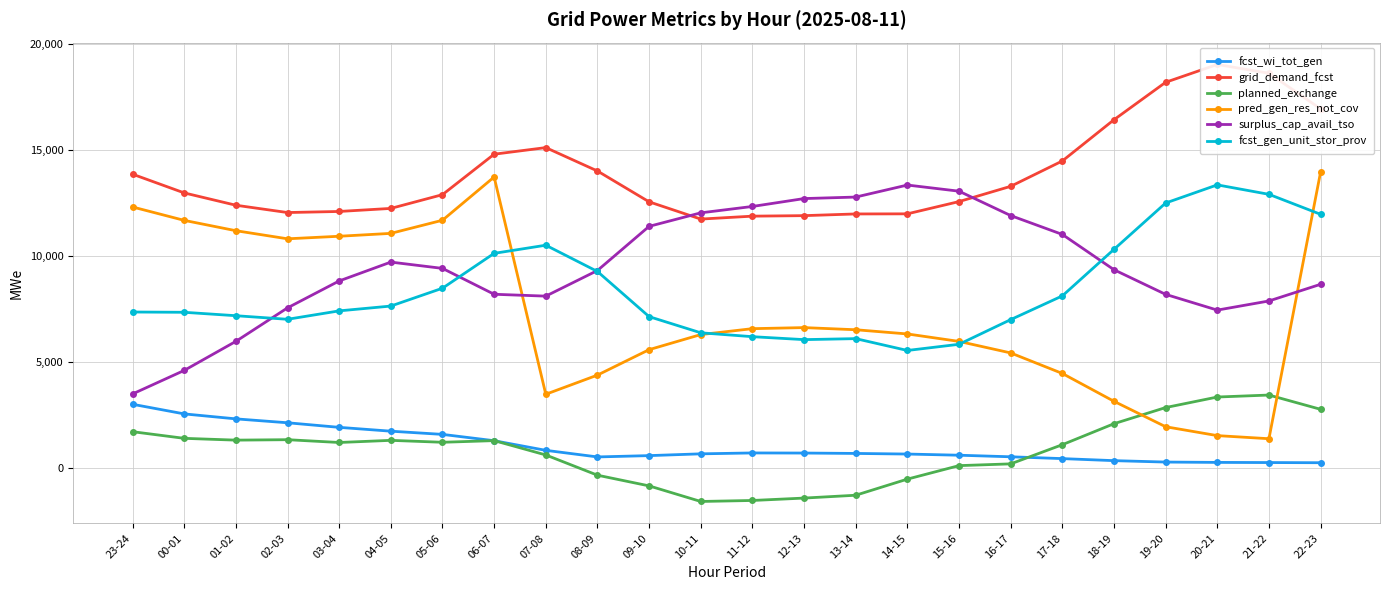

At which category is the sum across all series the highest?

22-23